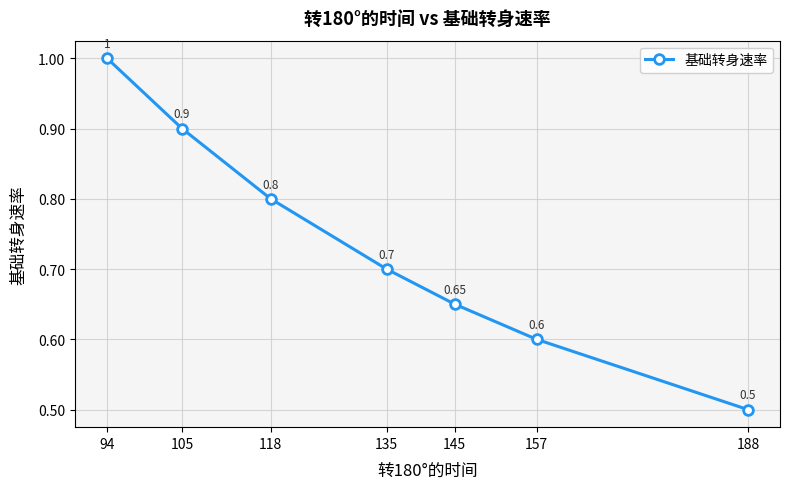

Rank the categories by value from lowest to highest.

188, 157, 145, 135, 118, 105, 94